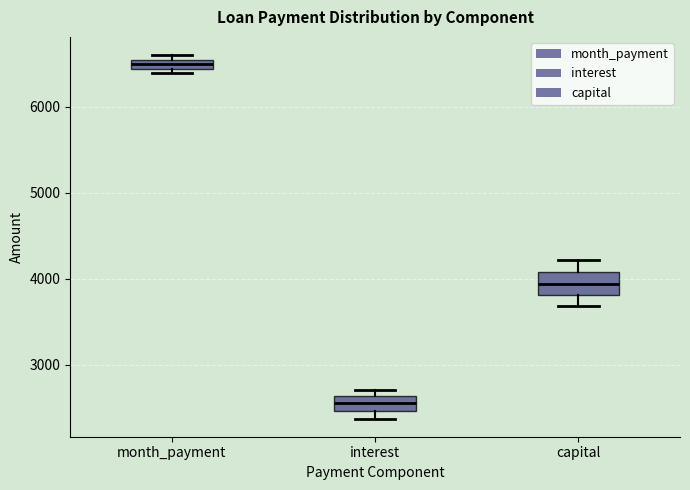

Where is the lower edge of the box for month_payment on the y-axis? The values are not printed on the chart, so give them approximately, as read against the axis.

6400